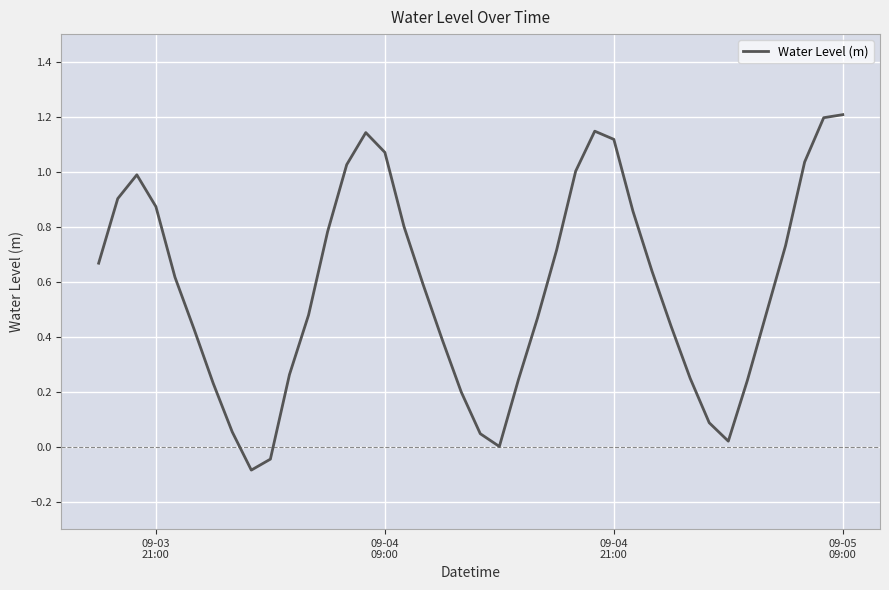

What is the maximum value shown in the chart?

1.2